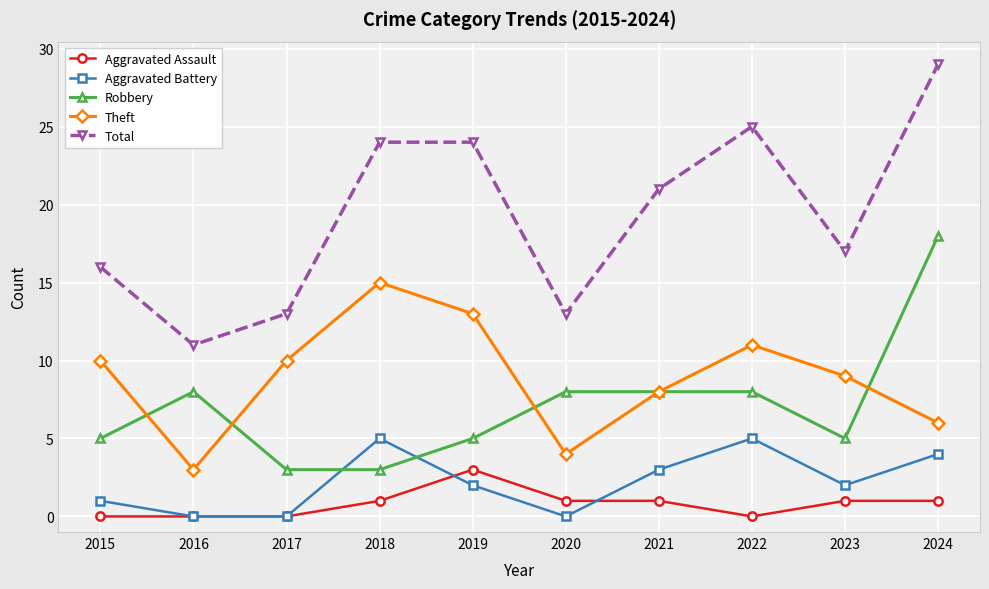

True or false: Robbery and Total intersect in this chart.

False